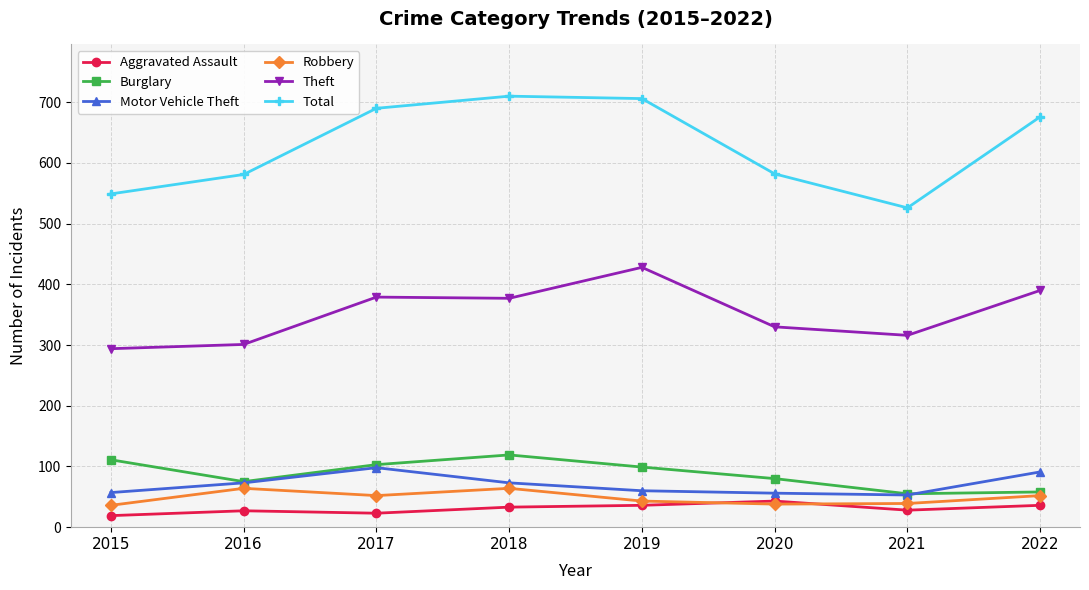

What is the spread (max minus min) of values at 2016?

554